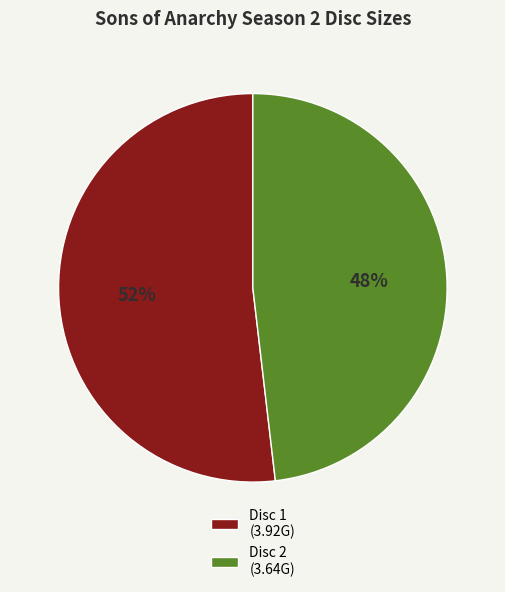

True or false: Disc 2 (3.64G) accounts for 60% of the total.

False